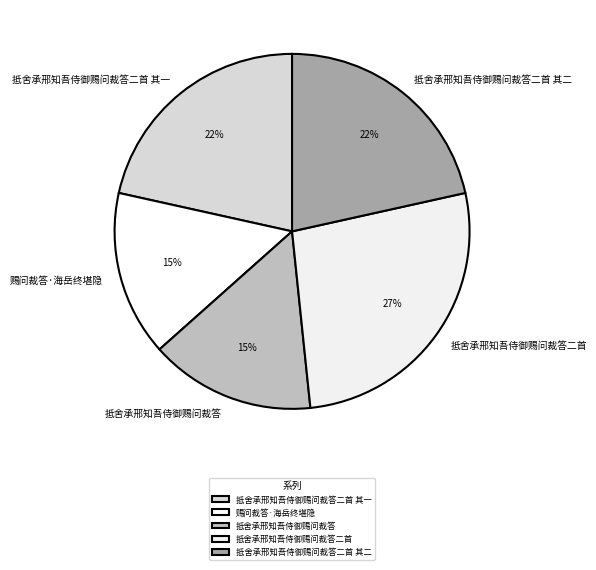

Combined, do 抵舍承邢知吾侍御赐问裁答二首 and 抵舍承邢知吾侍御赐问裁答二首 其二 account for over 50%?

No